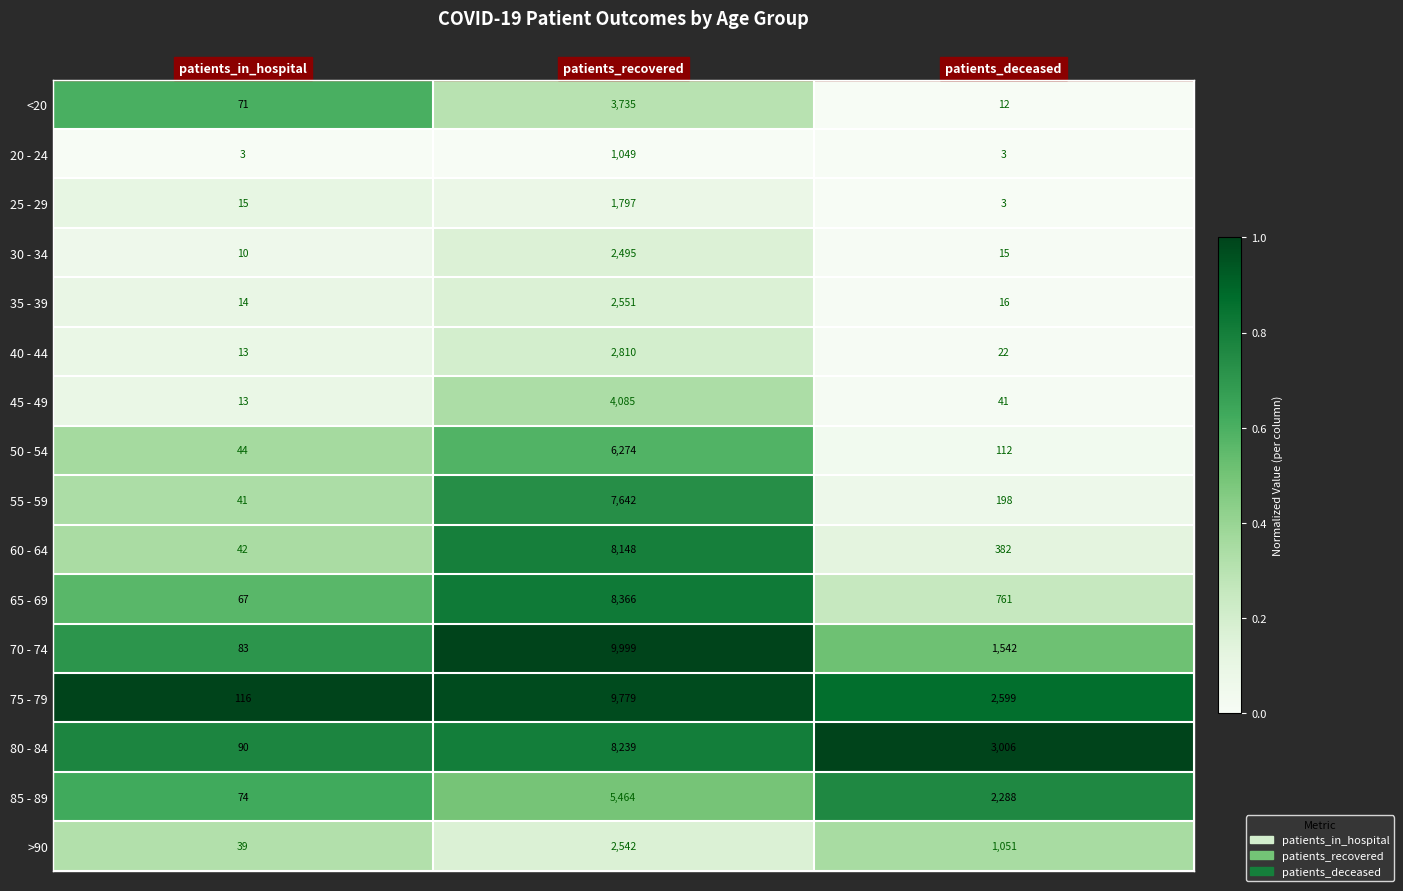

The value of 20 - 24 at patients_in_hospital is 4. True or false?

False